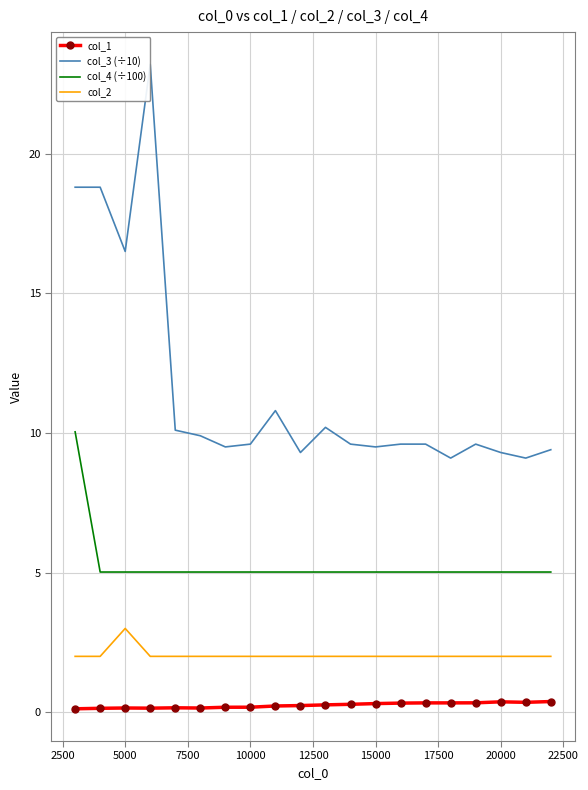

The value of col_4 (÷100) at 15000 is 1.6. True or false?

False